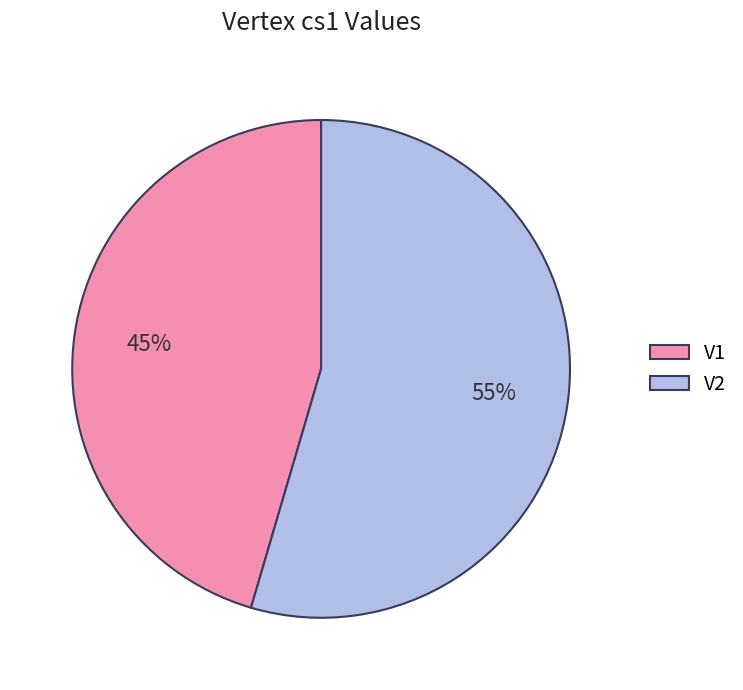

What is the ratio of the value at V1 to the value at V2?

0.8